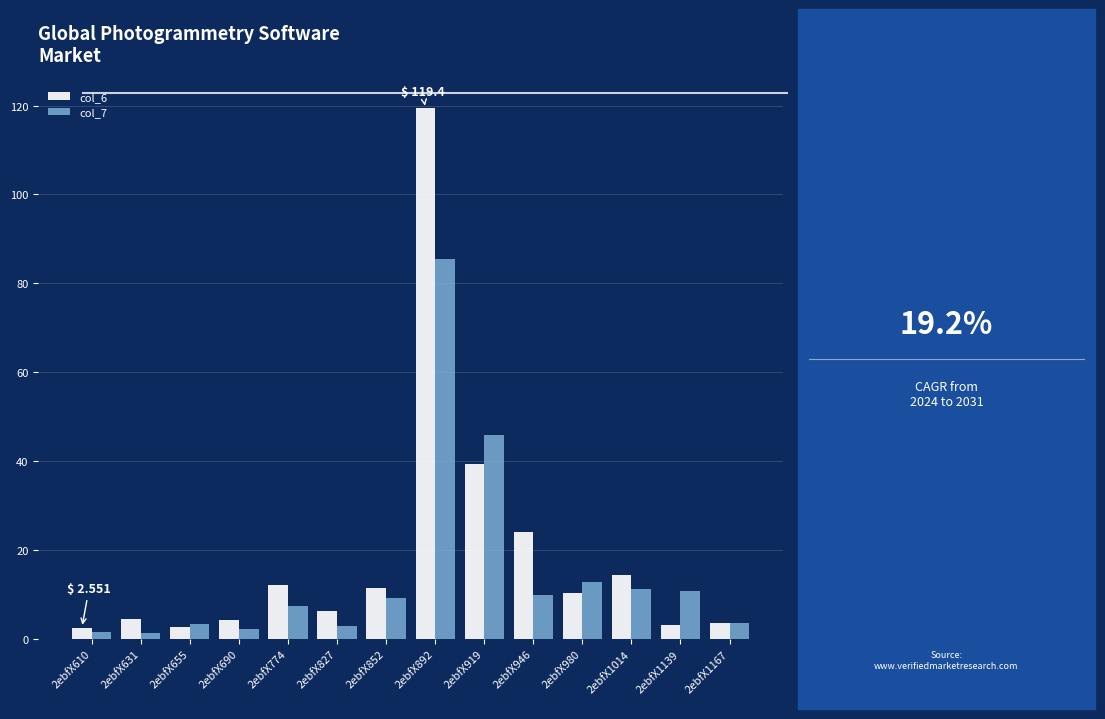

At 2ebfX690, list the series in order from smallest to largest.

col_7, col_6